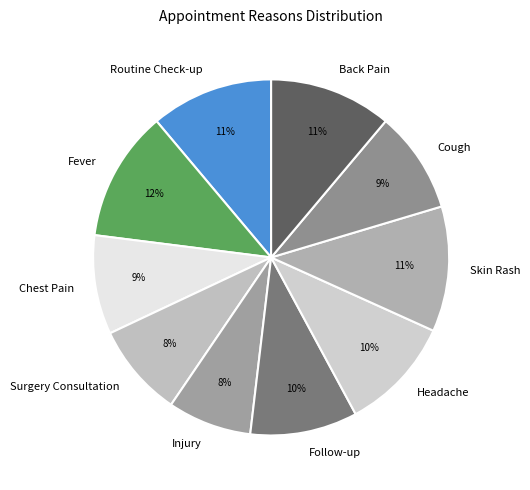

To the nearest percent, what percentage of the pie is Headache?

10%